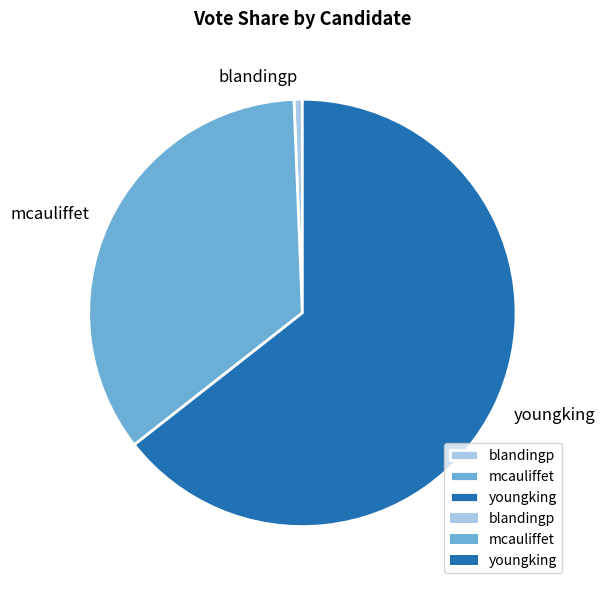

What is the majority slice?

youngking